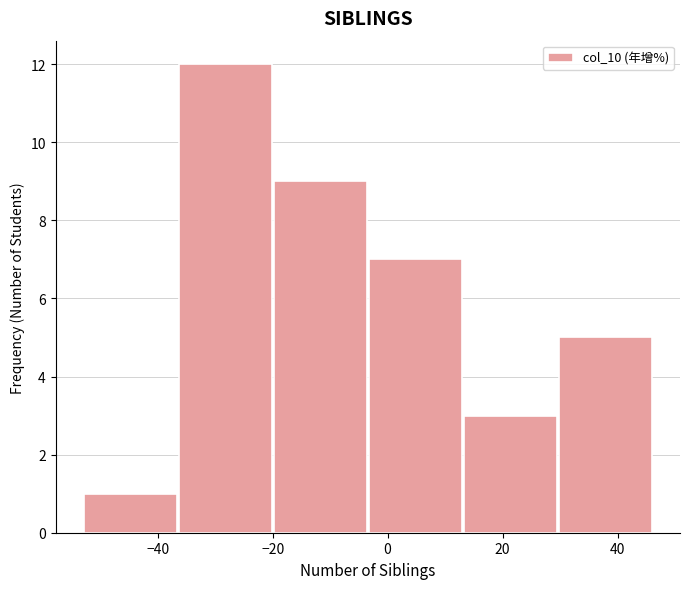

Which range on the x-axis has the tallest bar?

-36 to -20